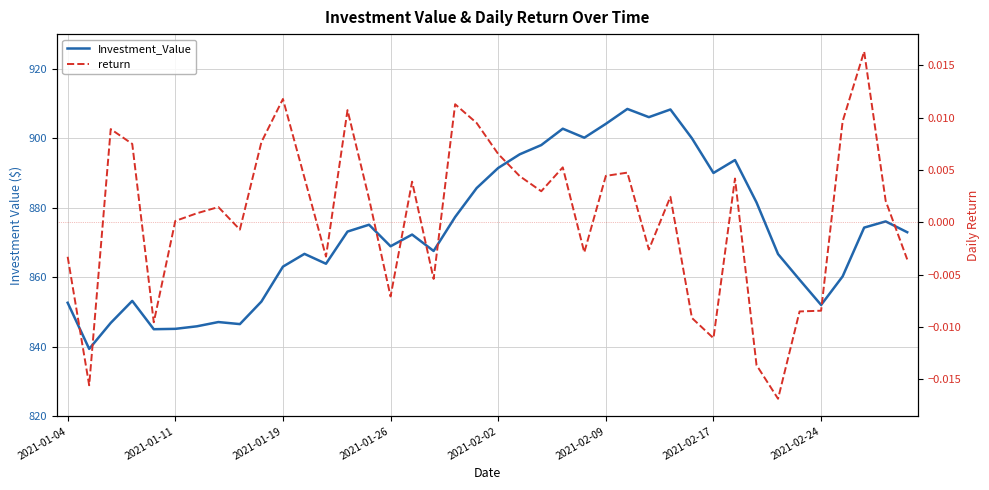

Is it true that return equals 0.0 at 2021-01-26?

False